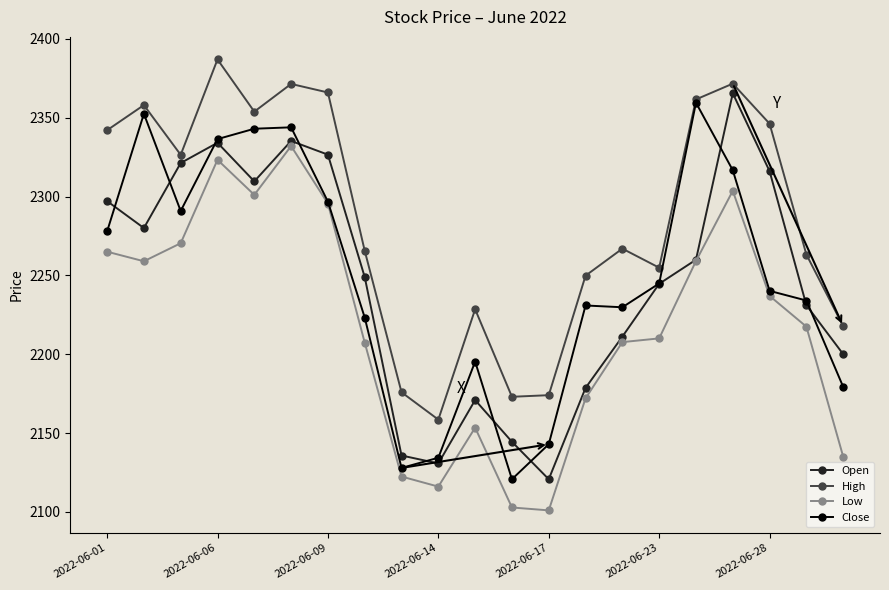

True or false: High and Low cross at least once.

False